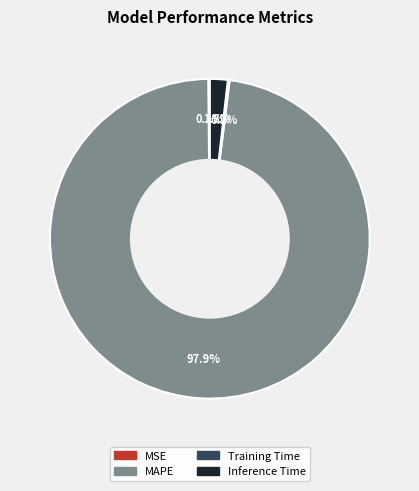

What is the largest slice in the pie chart?

MAPE